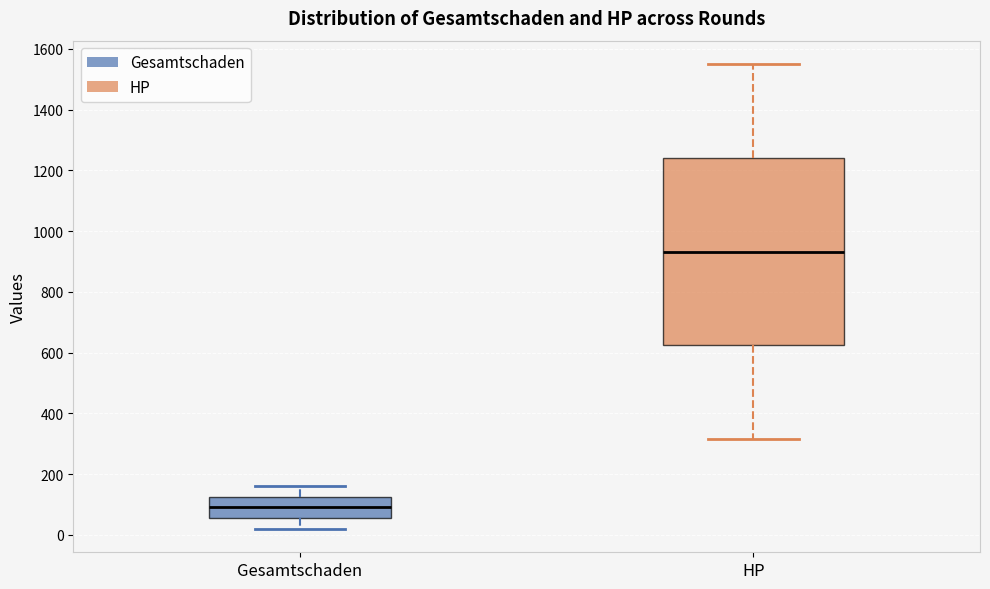

Where does the lower whisker of the box for HP end on the y-axis? The values are not printed on the chart, so give them approximately, as read against the axis.

320